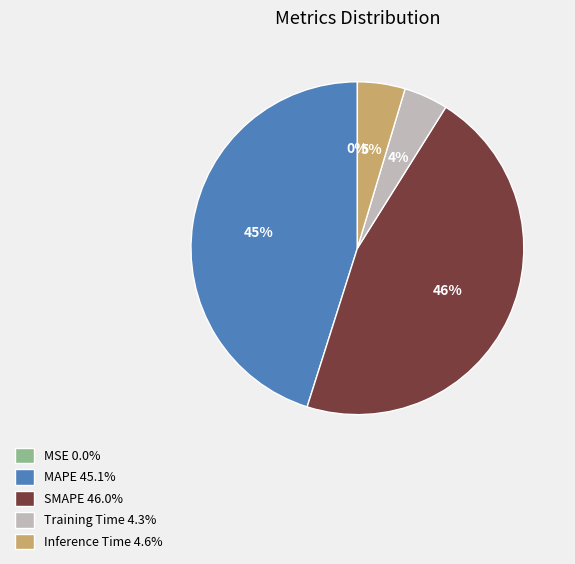

The MAPE slice represents 45% of the pie. True or false?

True